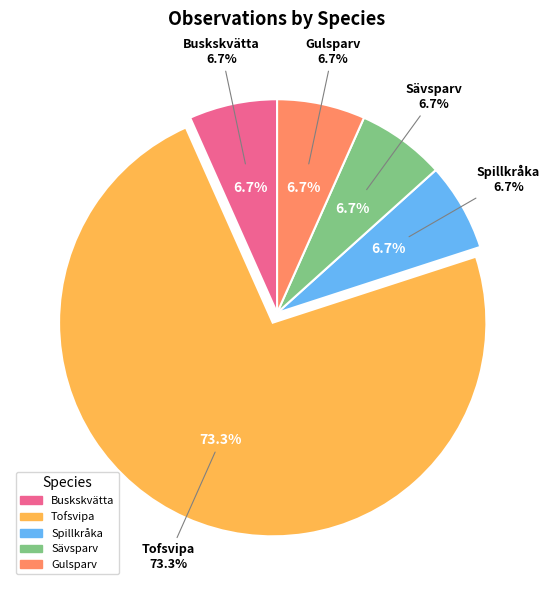

Which category accounts for the majority?

Tofsvipa